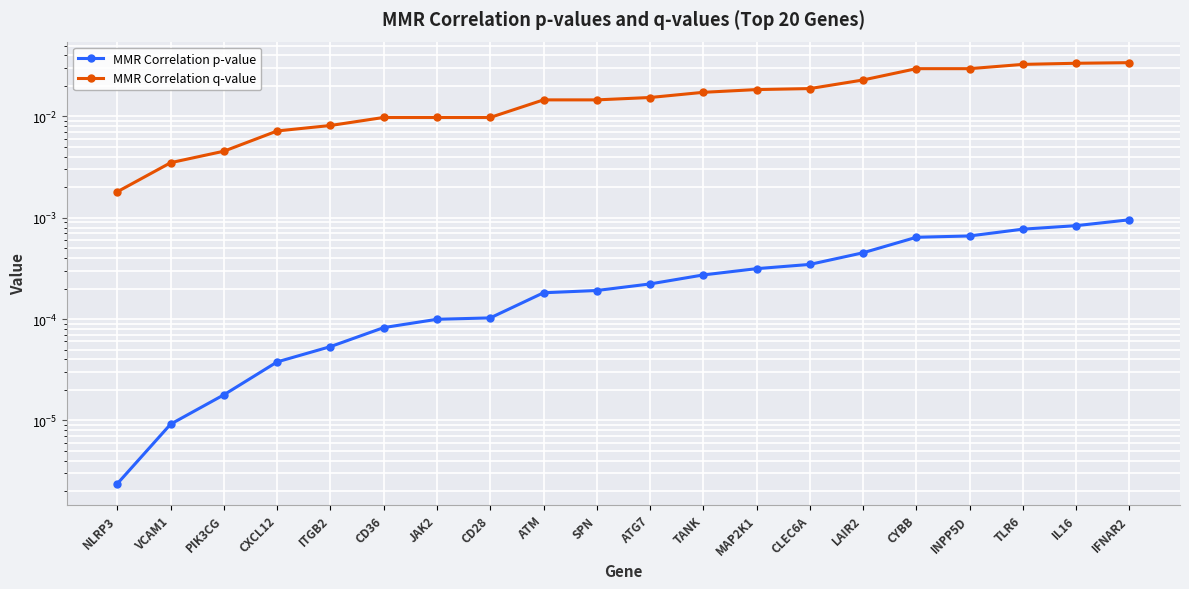

True or false: MMR Correlation p-value has a value of 0.0 at LAIR2.

False